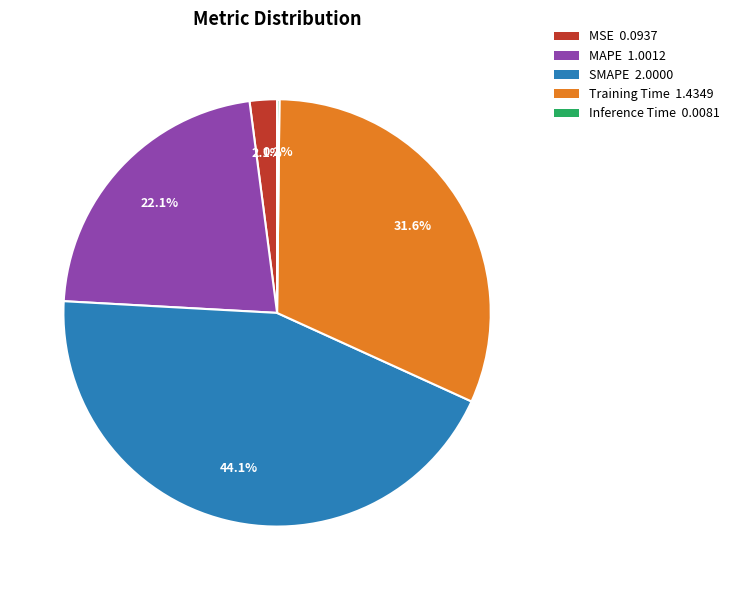

Which slice is the largest?

SMAPE